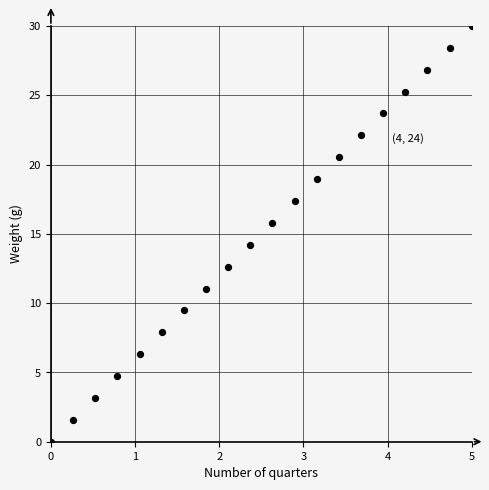

What is the range of Y values (max minus min)?

30.0